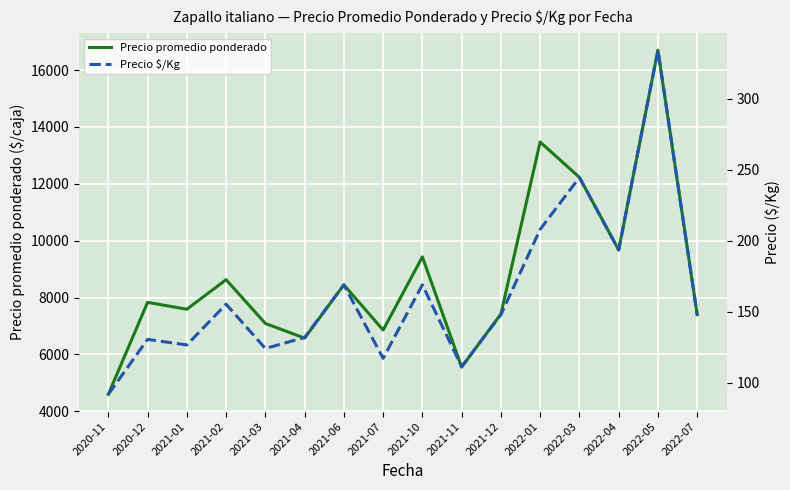

Where is Precio promedio ponderado nearest to the value 10648?

2022-04